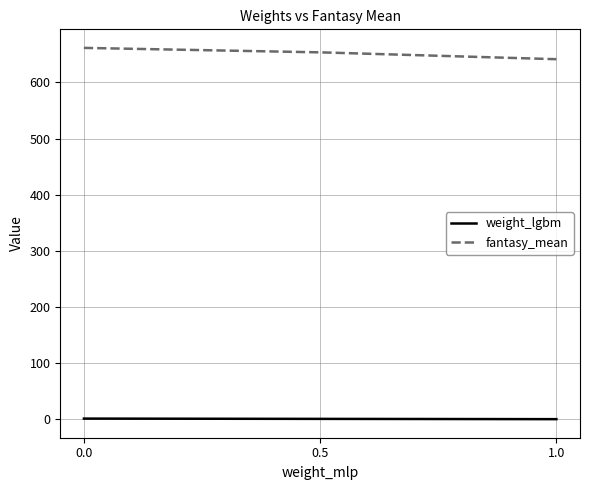

How many series are shown in this chart?

2